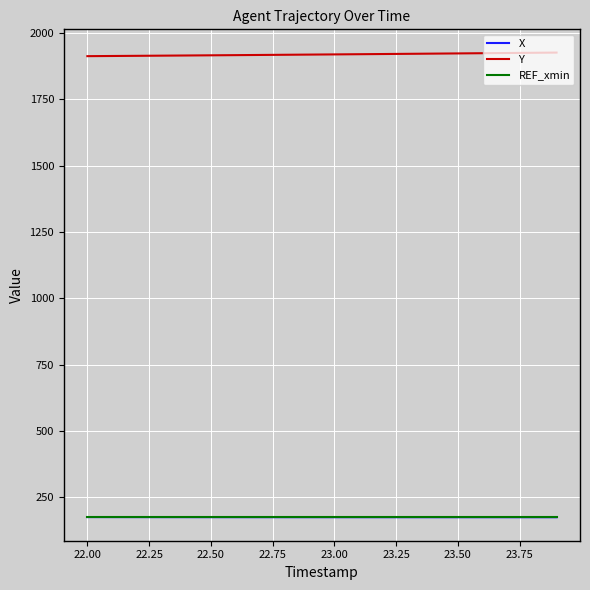

Which series has the largest total across all categories?

Y